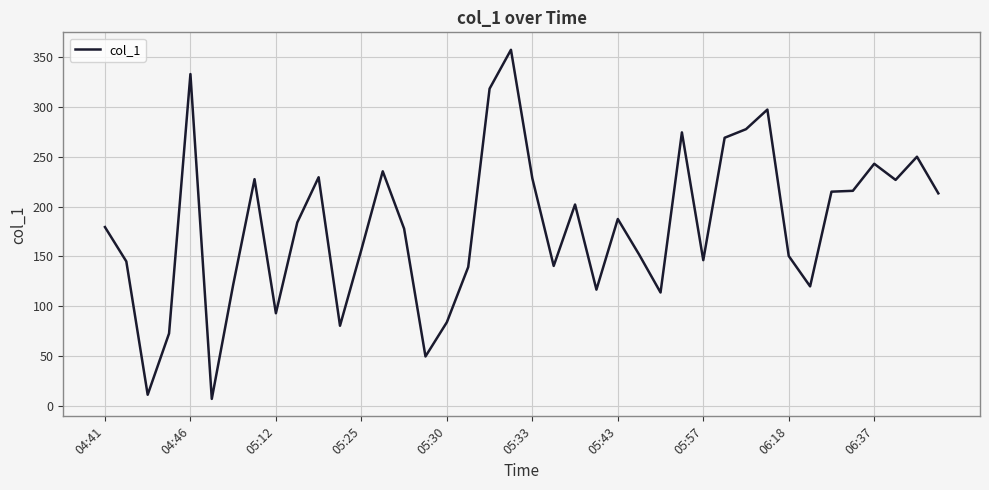

What is the difference between the maximum and minimum values?

350.7